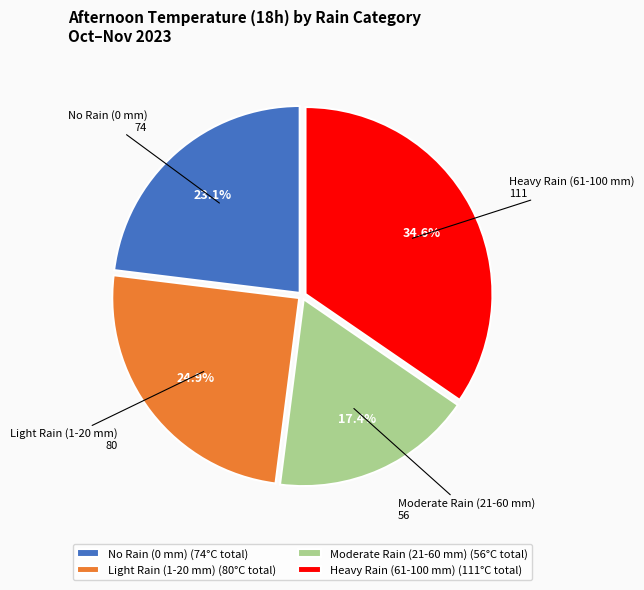

What is the ratio of the value at Heavy Rain (61-100 mm) to the value at No Rain (0 mm)?

1.5